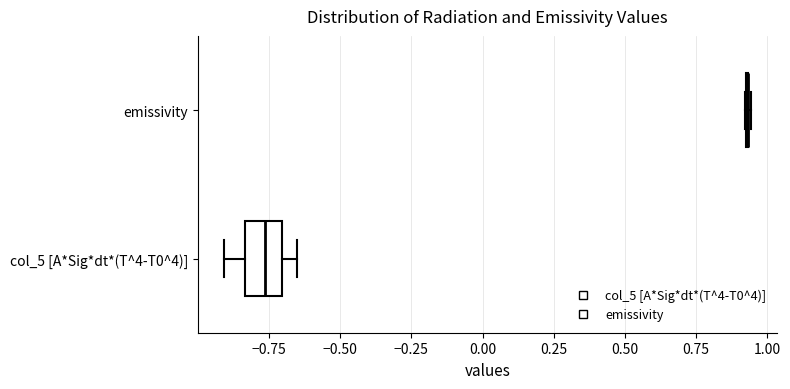

Comparing the boxes themselves (not the whiskers), which one is the widest?

col_5 [A*Sig*dt*(T^4-T0^4)]